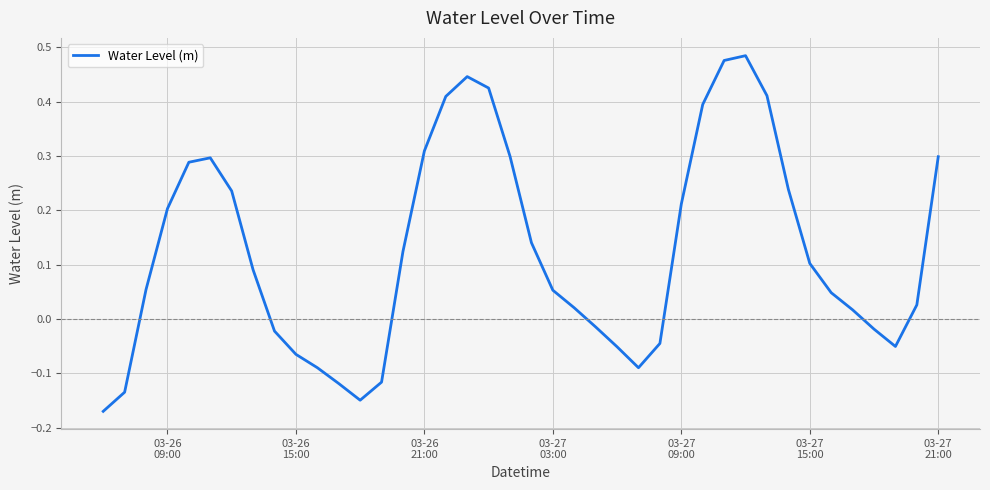

What is the difference between the maximum and minimum values?

0.7